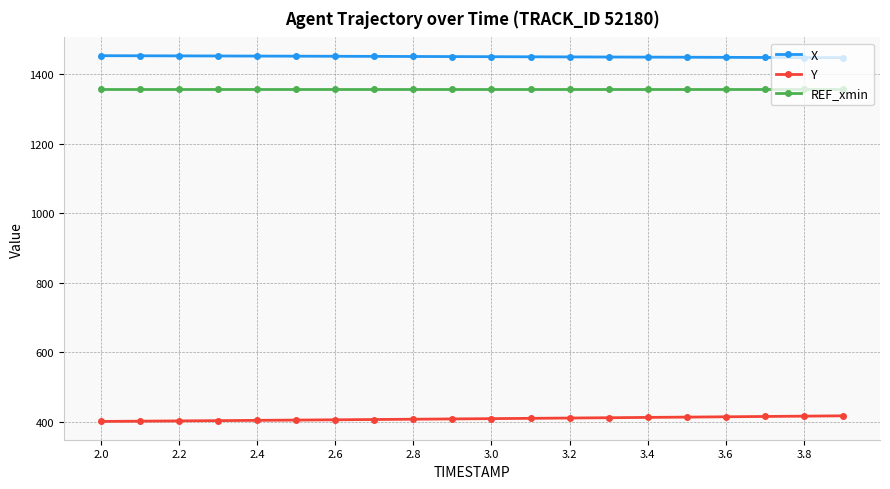

What is the value of the X point at the 7th from the left?

1451.1